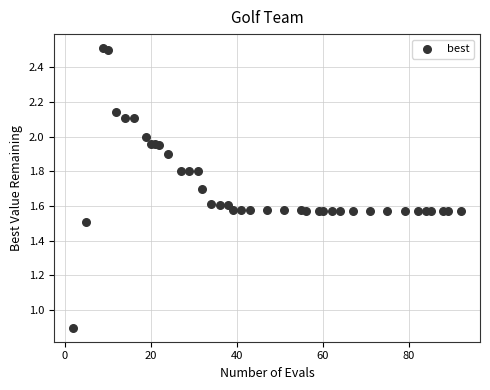

What Y value in the scatter plot is closest to 1?

0.9